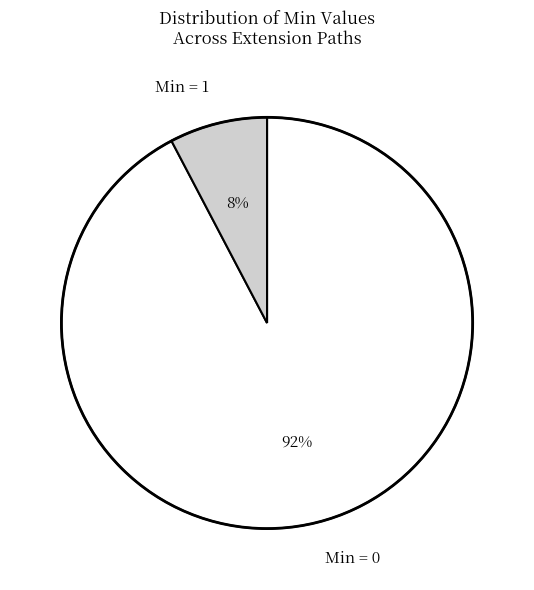

To the nearest percent, what is the average slice percentage?

50%